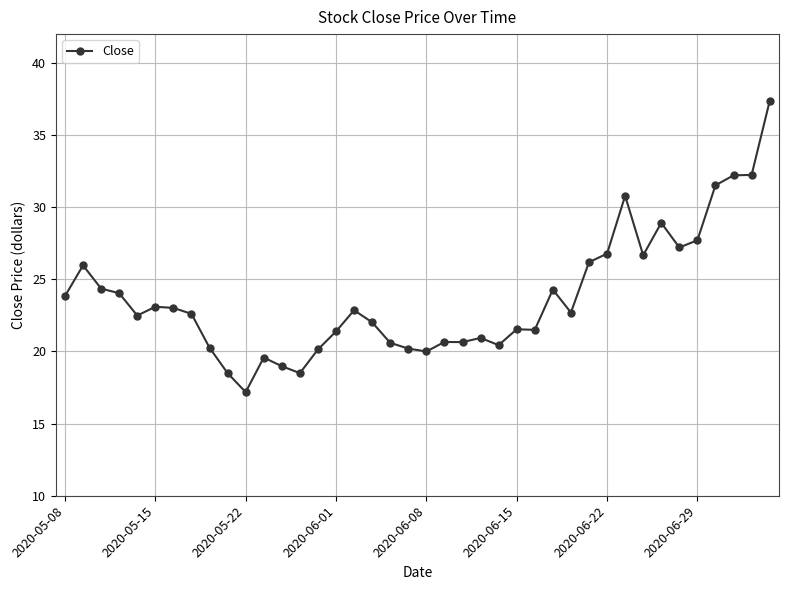

What is the value of the 28th point from the left?

24.3